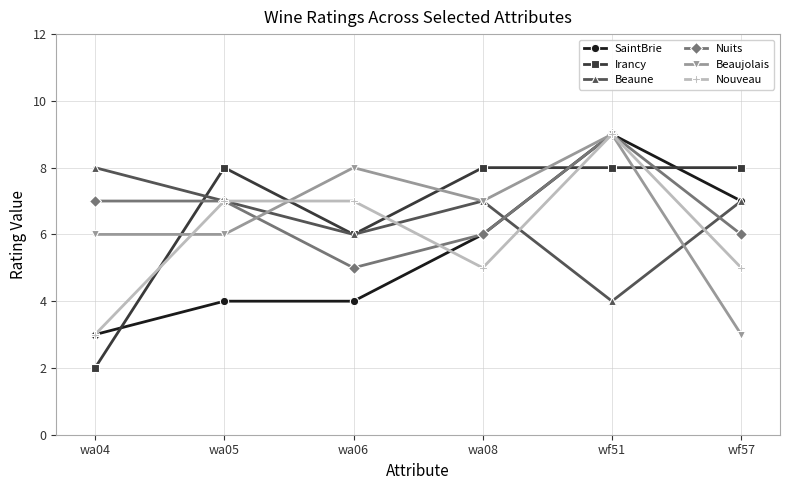

What is the minimum value for Nuits?

5